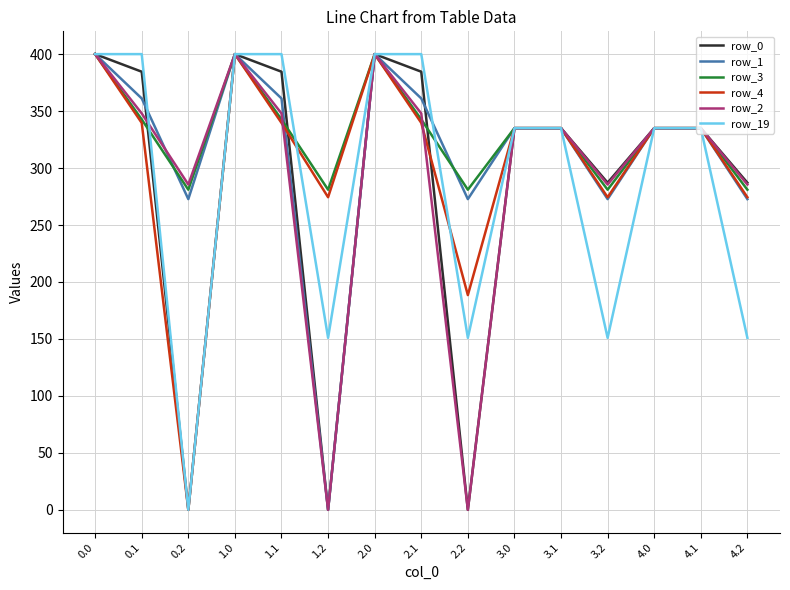

Reading right to left, list all the values displayed in this chart.

row_0: 4.2=287.1	4.1=335.0	4.0=335.0	3.2=287.1	3.1=335.0	3.0=335.0	2.2=0.0	2.1=384.6	2.0=400.0	1.2=0.0	1.1=384.6	1.0=400.0	0.2=0.0	0.1=384.6	0.0=400.0
row_1: 4.2=272.7	4.1=335.0	4.0=335.0	3.2=272.7	3.1=335.0	3.0=335.0	2.2=272.7	2.1=361.1	2.0=400.0	1.2=0.0	1.1=361.1	1.0=400.0	0.2=272.7	0.1=361.1	0.0=400.0
row_3: 4.2=281.0	4.1=335.0	4.0=335.0	3.2=281.0	3.1=335.0	3.0=335.0	2.2=281.0	2.1=342.7	2.0=400.0	1.2=281.0	1.1=342.7	1.0=400.0	0.2=281.0	0.1=342.7	0.0=400.0
row_4: 4.2=274.4	4.1=335.0	4.0=335.0	3.2=274.4	3.1=335.0	3.0=335.0	2.2=188.5	2.1=339.6	2.0=400.0	1.2=274.4	1.1=339.6	1.0=400.0	0.2=0.0	0.1=339.6	0.0=400.0
row_2: 4.2=285.5	4.1=335.0	4.0=335.0	3.2=285.5	3.1=335.0	3.0=335.0	2.2=0.0	2.1=347.9	2.0=400.0	1.2=0.0	1.1=347.9	1.0=400.0	0.2=285.5	0.1=347.9	0.0=400.0
row_19: 4.2=151.0	4.1=335.0	4.0=335.0	3.2=151.0	3.1=335.0	3.0=335.0	2.2=151.0	2.1=400.0	2.0=400.0	1.2=151.0	1.1=400.0	1.0=400.0	0.2=0.0	0.1=400.0	0.0=400.0